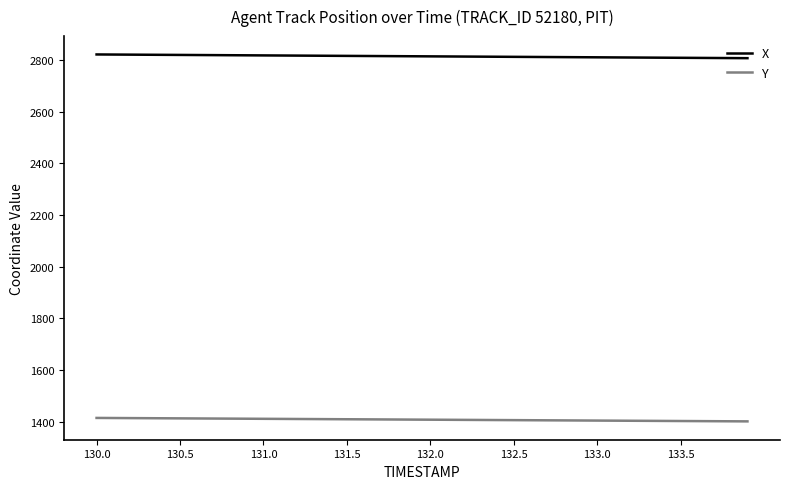

List the series in order of their peak value, lowest first.

Y, X